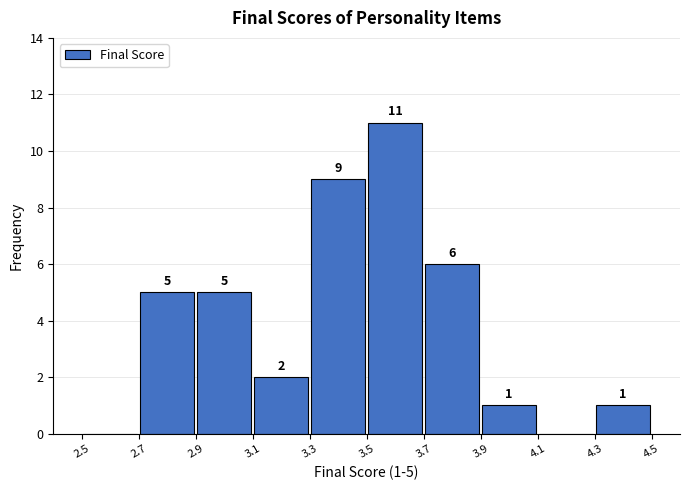

Over which range of the x-axis is the bar tallest?

3.5 to 3.7